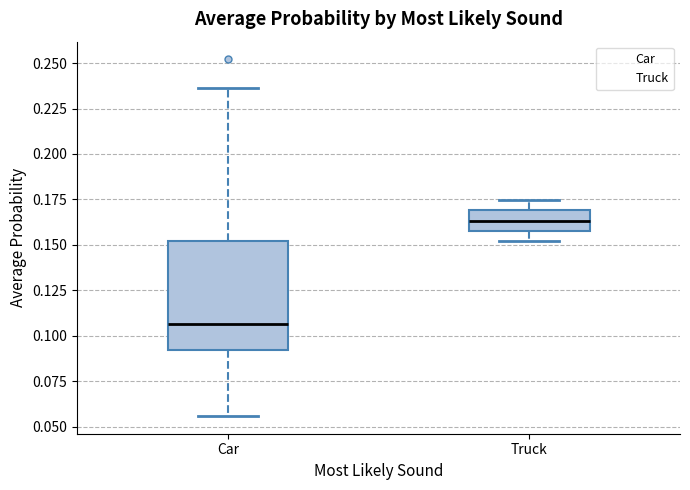

Where does the lower whisker of the box for Truck end on the y-axis? The values are not printed on the chart, so give them approximately, as read against the axis.

0.150